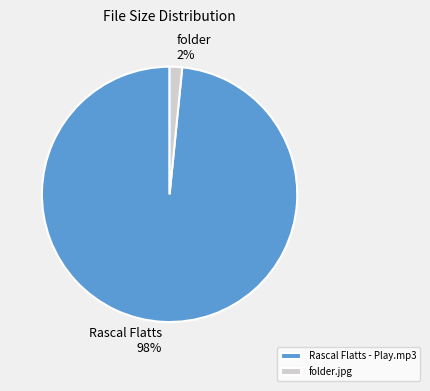

Between folder.jpg and Rascal Flatts - Play.mp3, which is larger?

Rascal Flatts - Play.mp3